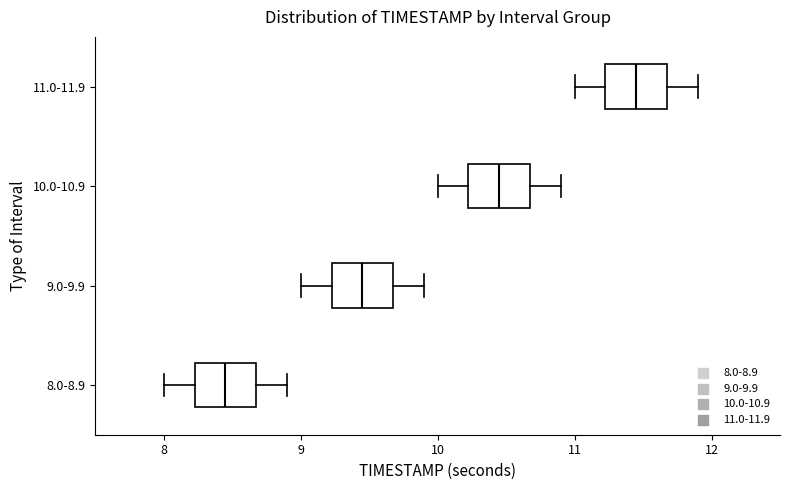

Reading bottom to top, read every box against the x-axis: the position of its median line, the range the box covers, and the ends of its whiskers. The values are not printed on the chart, so give them approximately, as read against the axis.

8.0-8.9: median 8.5, box 8.2 to 8.7, whiskers 8.0 to 8.9
9.0-9.9: median 9.5, box 9.2 to 9.7, whiskers 9.0 to 9.9
10.0-10.9: median 10.5, box 10.2 to 10.7, whiskers 10.0 to 10.9
11.0-11.9: median 11.5, box 11.2 to 11.7, whiskers 11.0 to 11.9